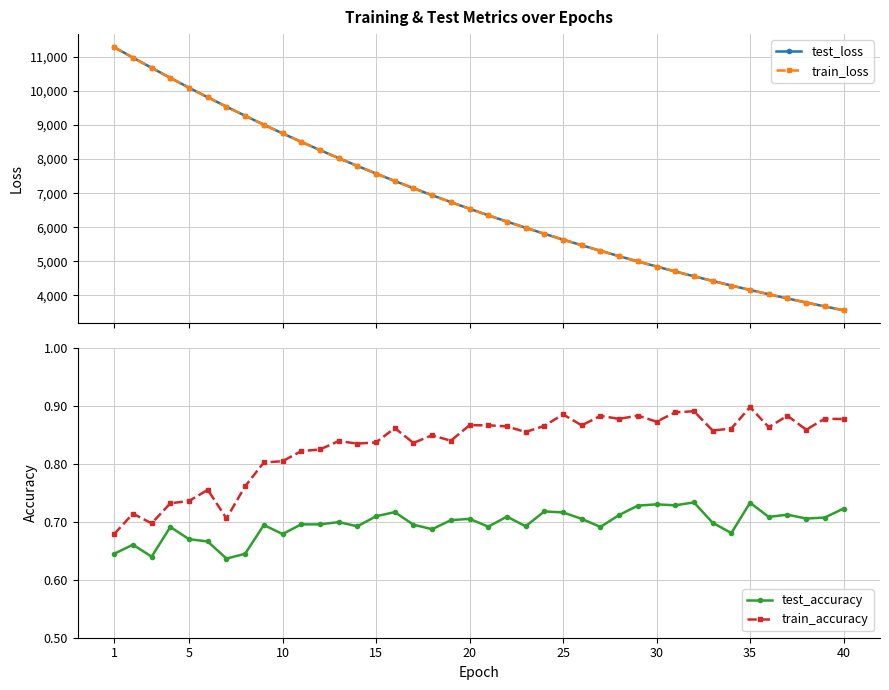

How many lines are shown in the chart?

4